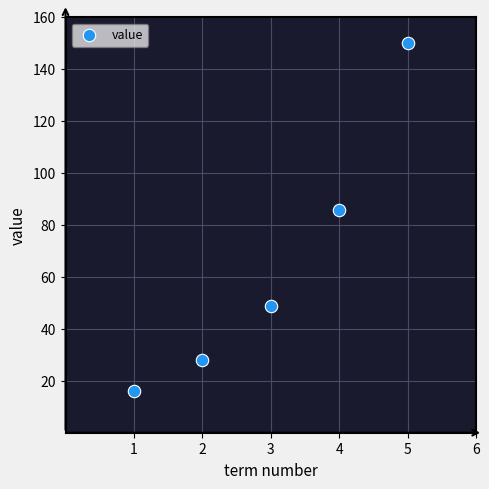

What is the range of Y values (max minus min)?

134.1